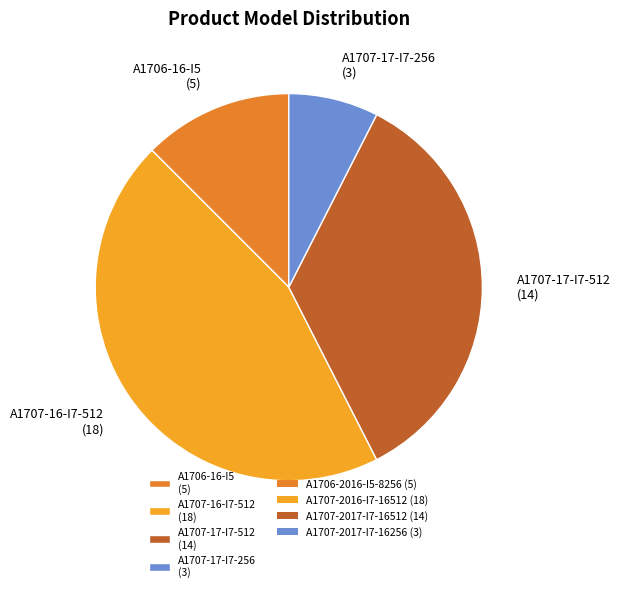

Is there a majority slice in this chart?

No